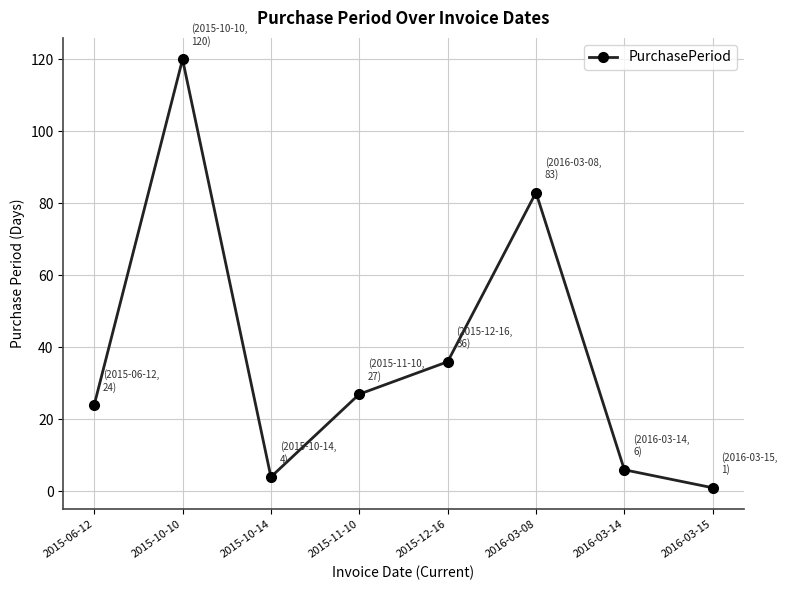

Rank the categories by value from lowest to highest.

2016-03-15, 2015-10-14, 2016-03-14, 2015-06-12, 2015-11-10, 2015-12-16, 2016-03-08, 2015-10-10